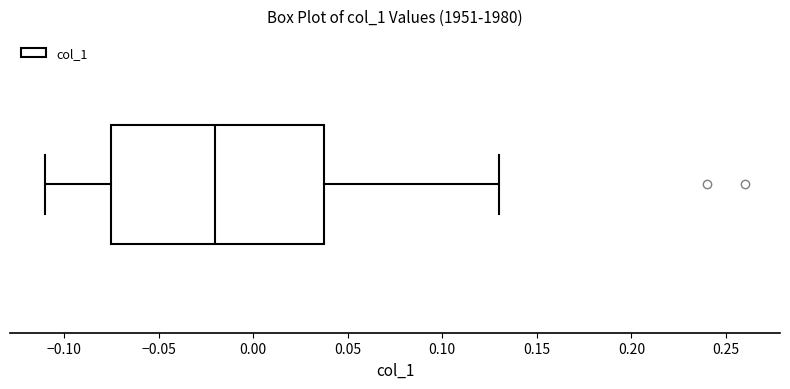

Transcribe this box plot: give where the median line is, the range the box spans, and where the two whiskers end, as read against the x-axis. The values are not printed on the chart, so give them approximately, as read against the axis.

median -0.020, box -0.075 to 0.040, whiskers -0.110 to 0.130